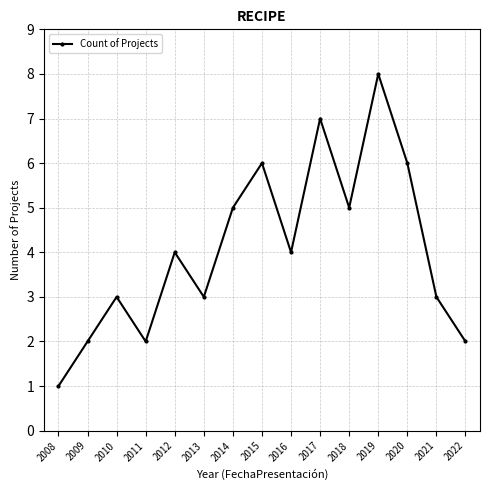

The chart shows a value of 3 at 2013. True or false?

True